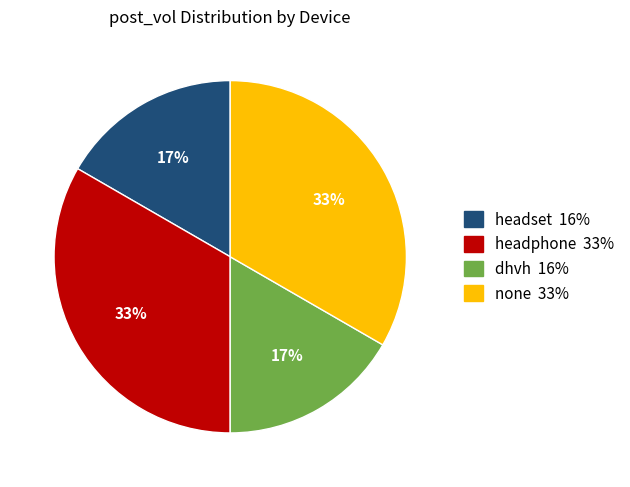

Is the sum of headphone and none greater than half?

Yes